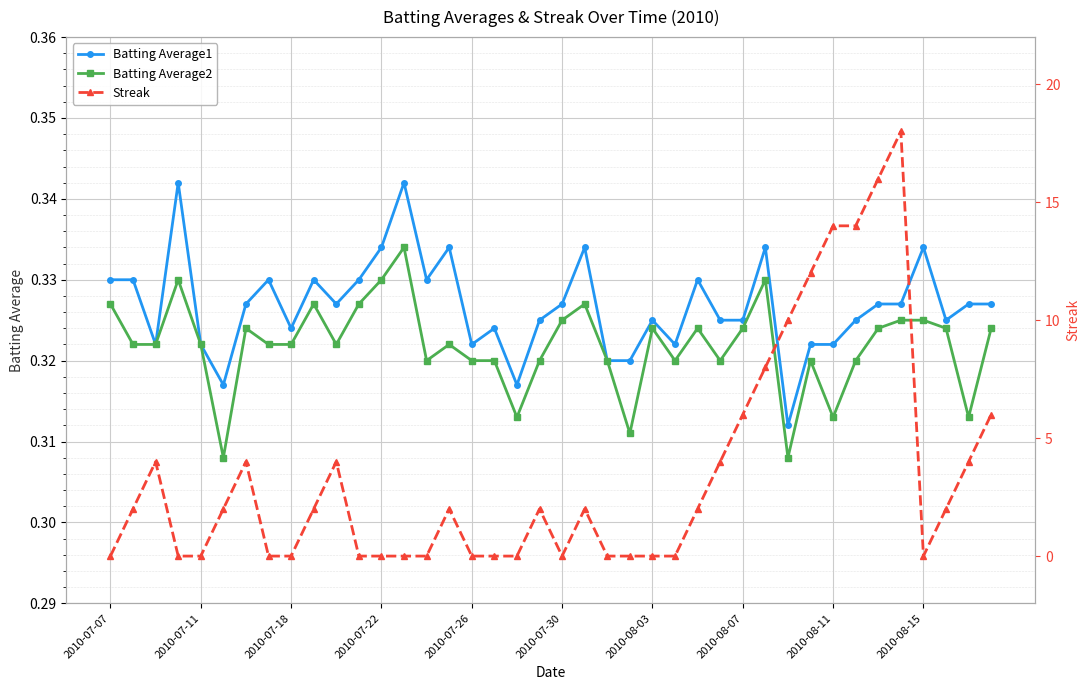

True or false: Batting Average1 has more than 0 points higher than both neighbors.

True